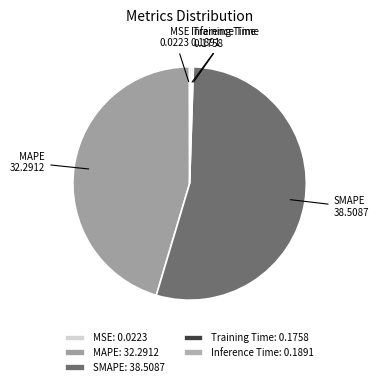

Is SMAPE the majority of the pie?

Yes